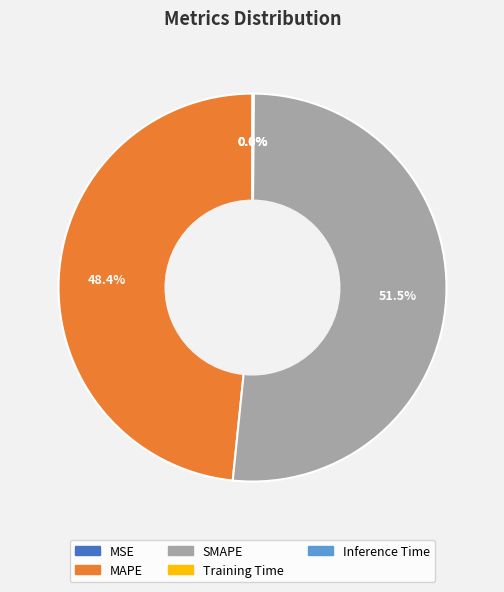

Do SMAPE and MAPE together represent more than half of the pie?

Yes